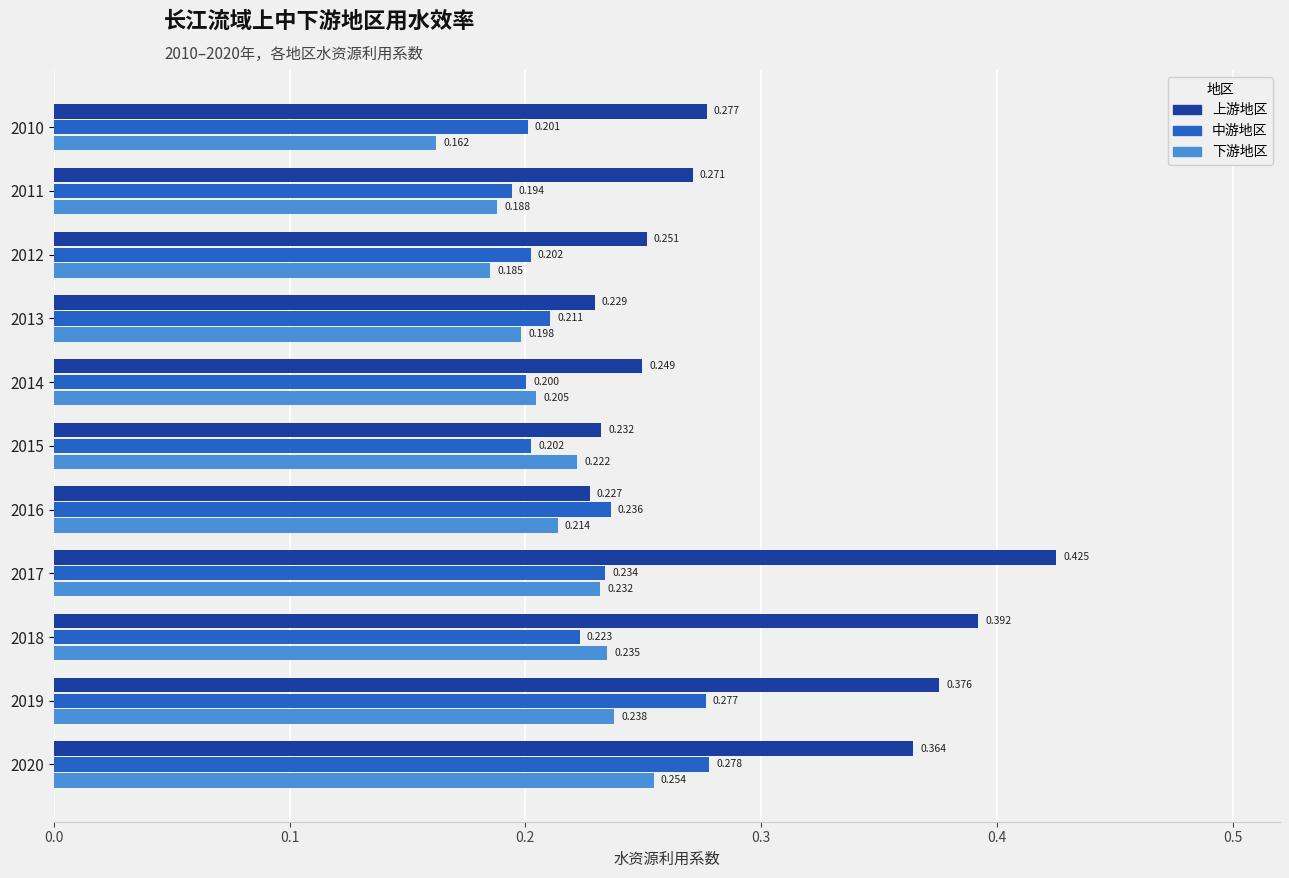

Rank the series at 2012 from highest to lowest value.

上游地区, 中游地区, 下游地区